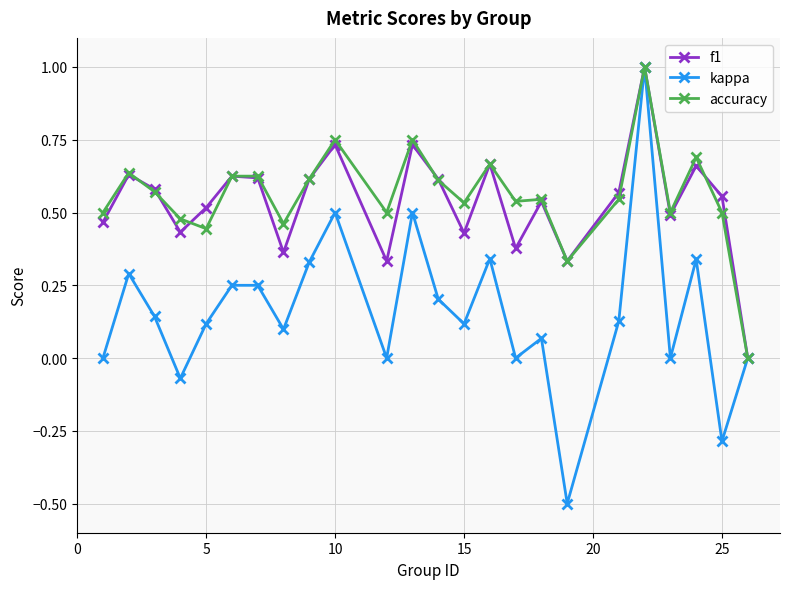

How many interior local valleys does the kappa series have?

8